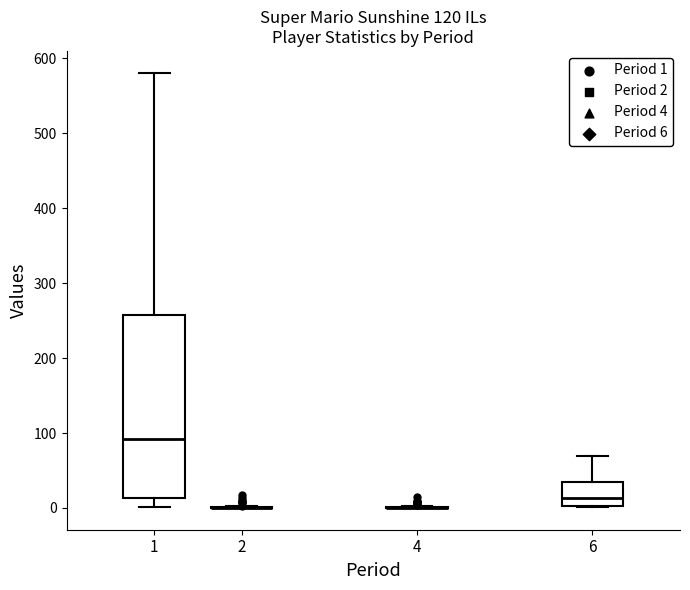

Reading left to right, read every box against the y-axis: the position of its median line, the range the box covers, and the ends of its whiskers. The values are not printed on the chart, so give them approximately, as read against the axis.

1: median 90, box 10 to 260, whiskers 0 to 580
2: box collapsed to a line at 0, whiskers 0 to 0
4: box collapsed to a line at 0, whiskers 0 to 0
6: median 10, box 0 to 40, whiskers 0 to 70